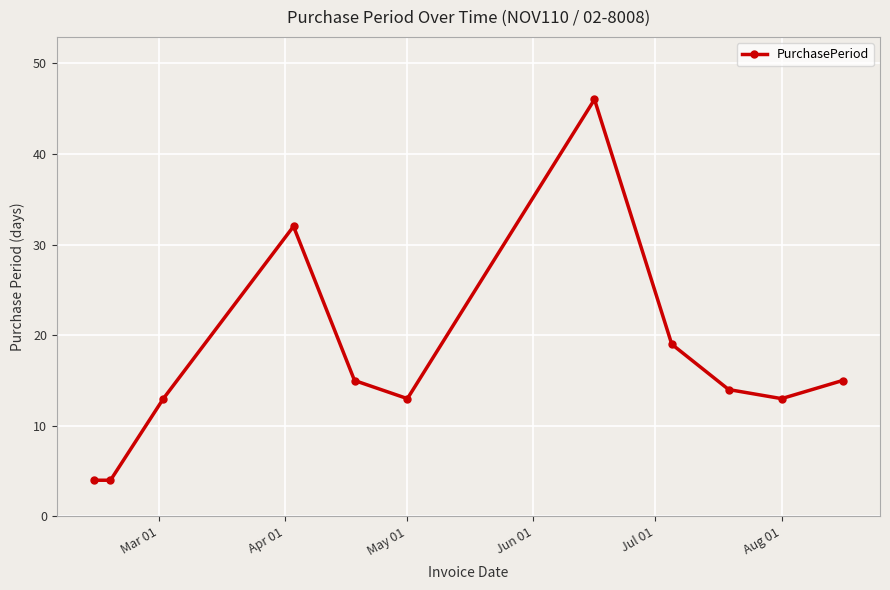

What is the greatest value displayed?

46